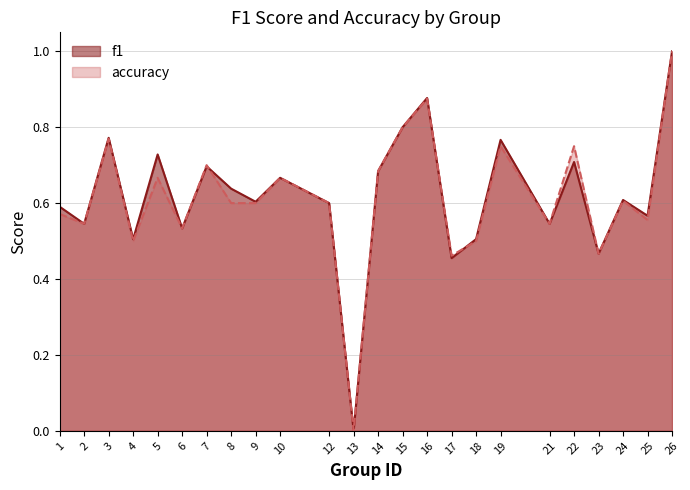

Which label corresponds to the smallest value in the chart?

13